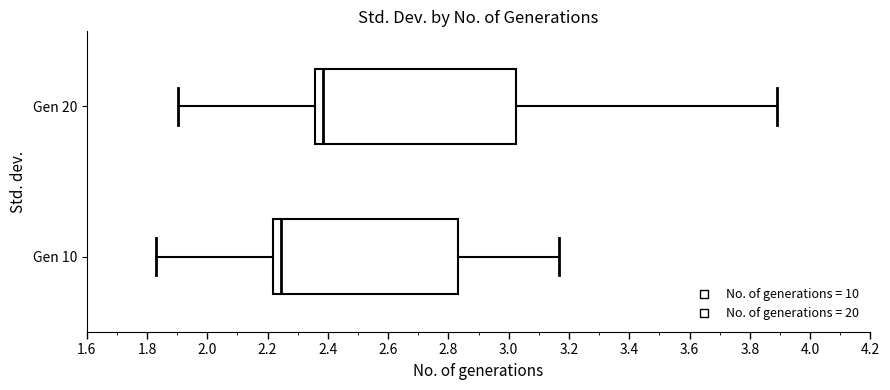

Reading bottom to top, read every box against the x-axis: the position of its median line, the range the box covers, and the ends of its whiskers. The values are not printed on the chart, so give them approximately, as read against the axis.

Gen 10: median 2.24, box 2.22 to 2.84, whiskers 1.82 to 3.16
Gen 20: median 2.38, box 2.36 to 3.02, whiskers 1.90 to 3.90